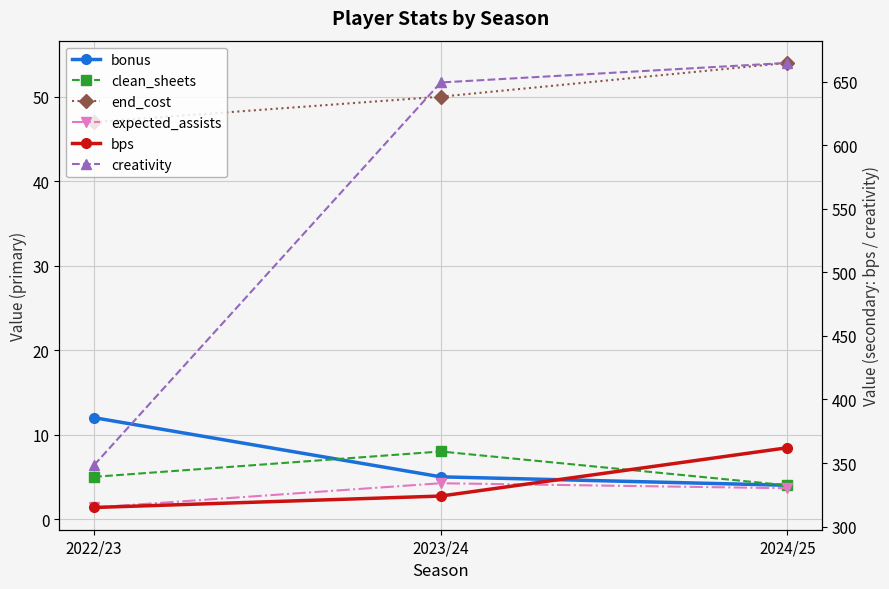

Where is bps nearest to the value 338?

2023/24